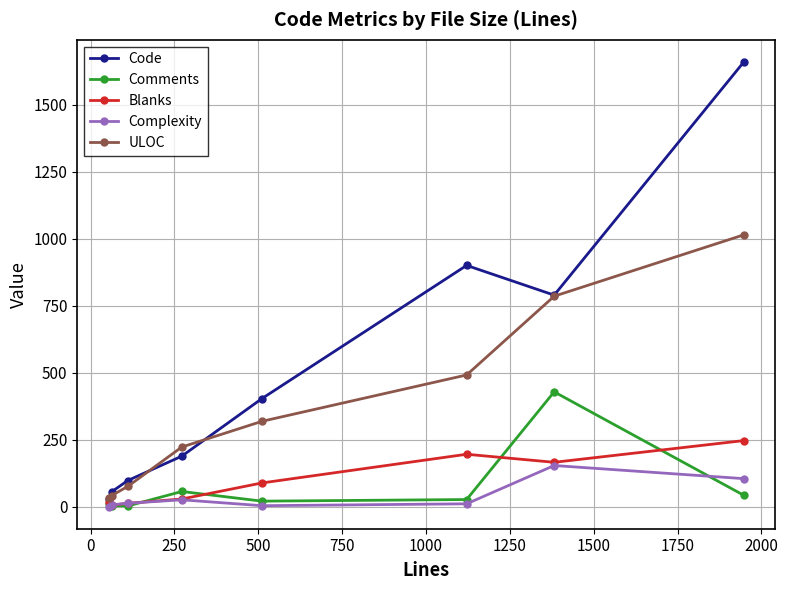

What is the difference between the second highest and second lowest values in the Complexity series?

101